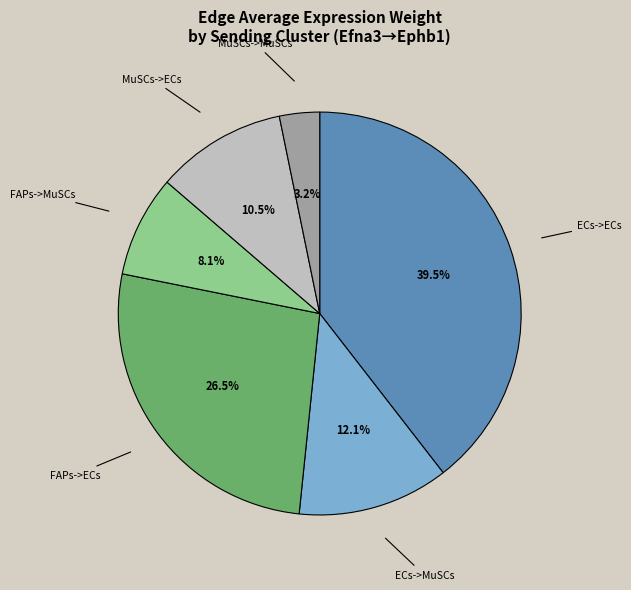

Does any single category account for the majority?

No